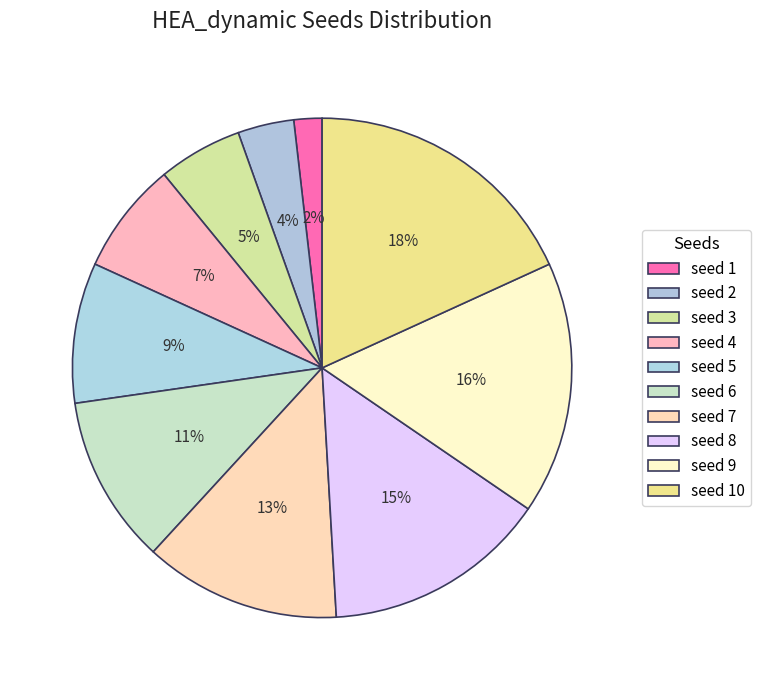

To the nearest percent, what is the combined percentage of seed 5 and seed 2?

13%